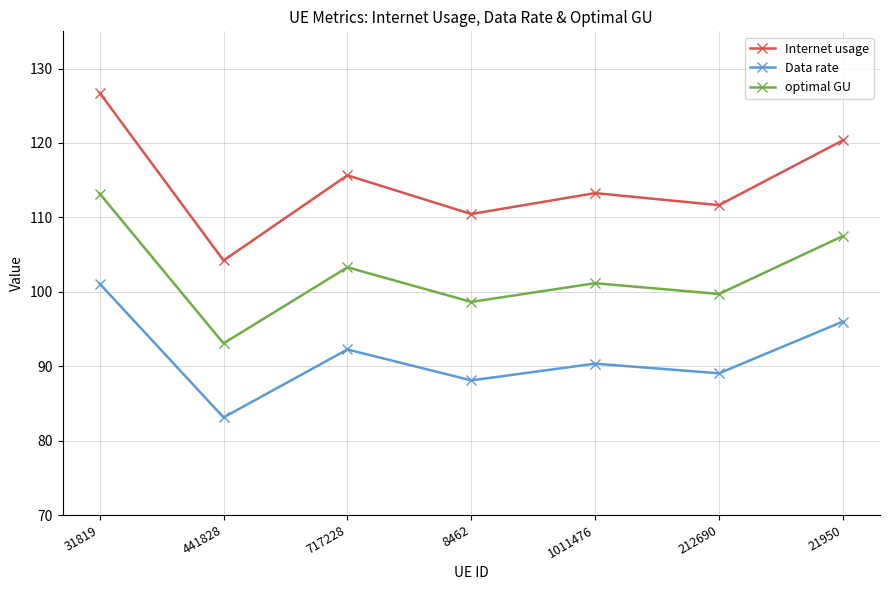

How many interior local peaks does the optimal GU series have?

2